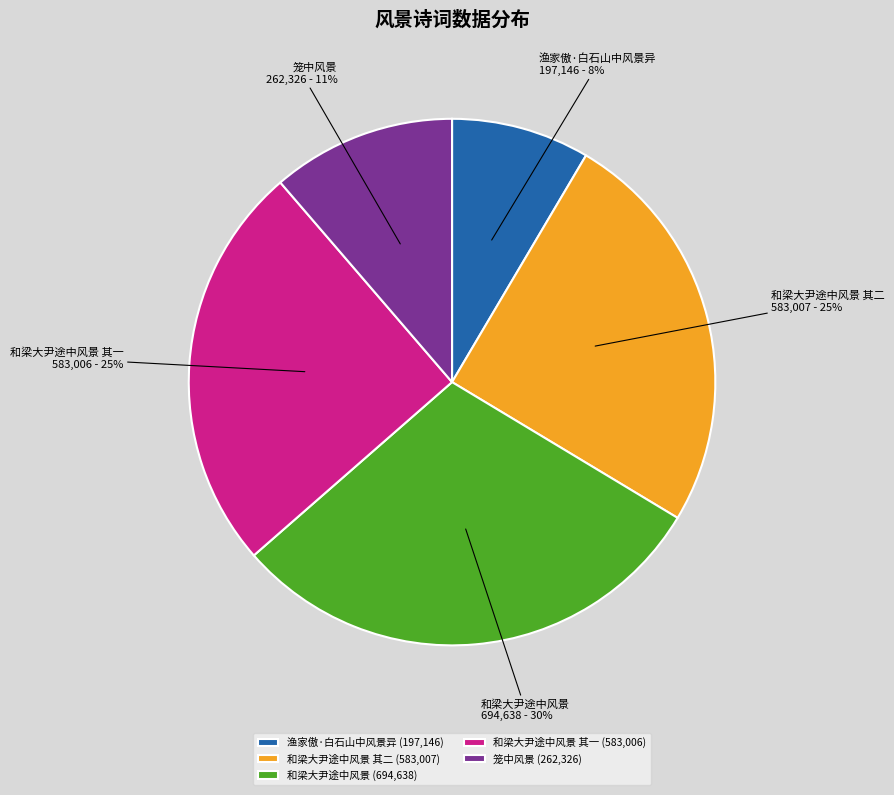

Is it true that 笼中风景 is 24% of the pie?

False